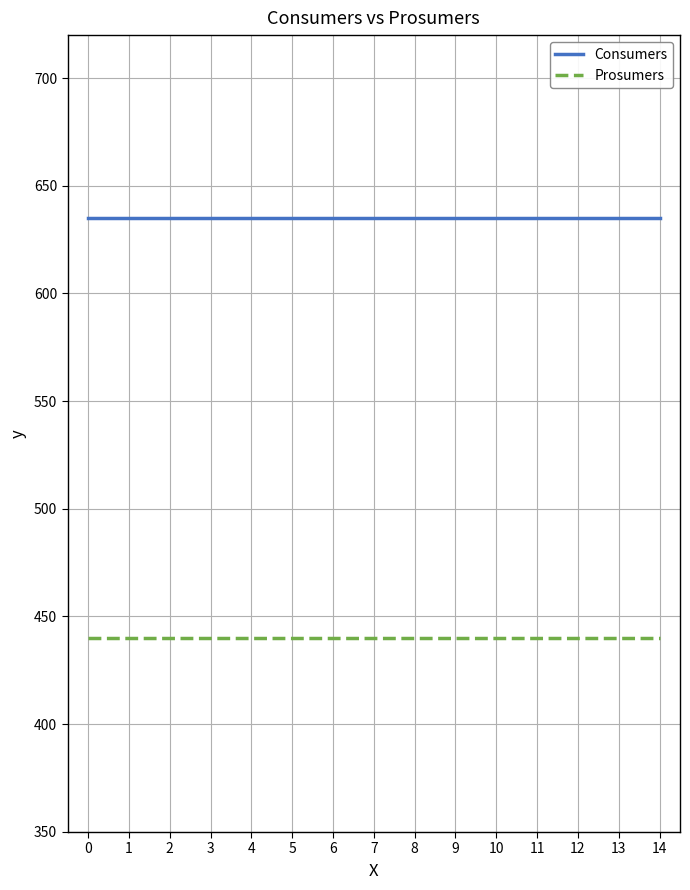

How many lines are shown in the chart?

2